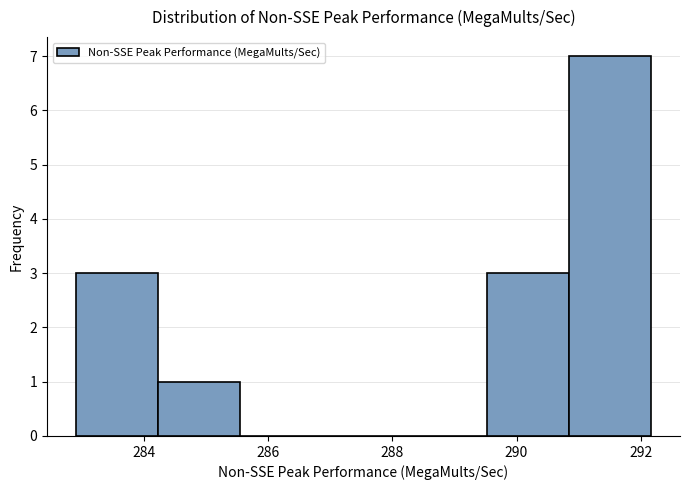

Reading left to right, list every bar in this chart as the range it spans on the x-axis followed by its height. Neither the bar edges nor the heights are printed on the chart, so give them approximately, as read against the axes.

283.0 to 284.2: 3
284.2 to 285.6: 1
285.6 to 286.8: 0
286.8 to 288.2: 0
288.2 to 289.6: 0
289.6 to 290.8: 3
290.8 to 292.2: 7